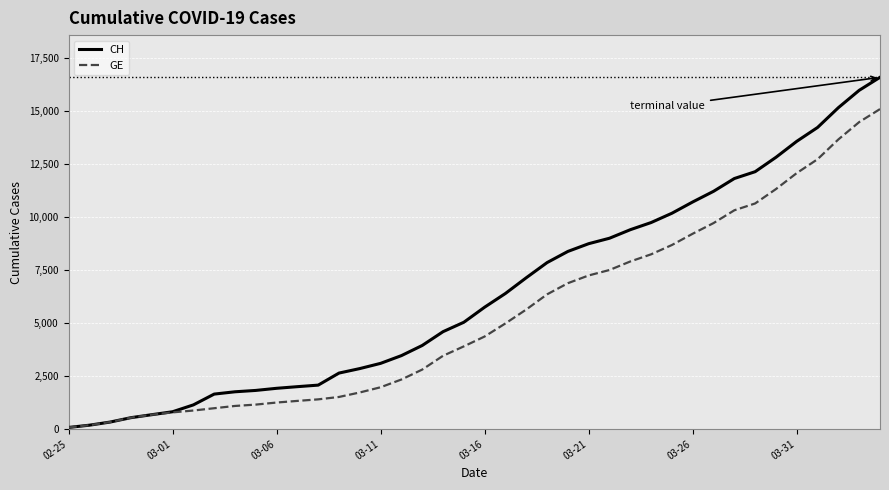

What is the maximum value shown in the chart?

16574